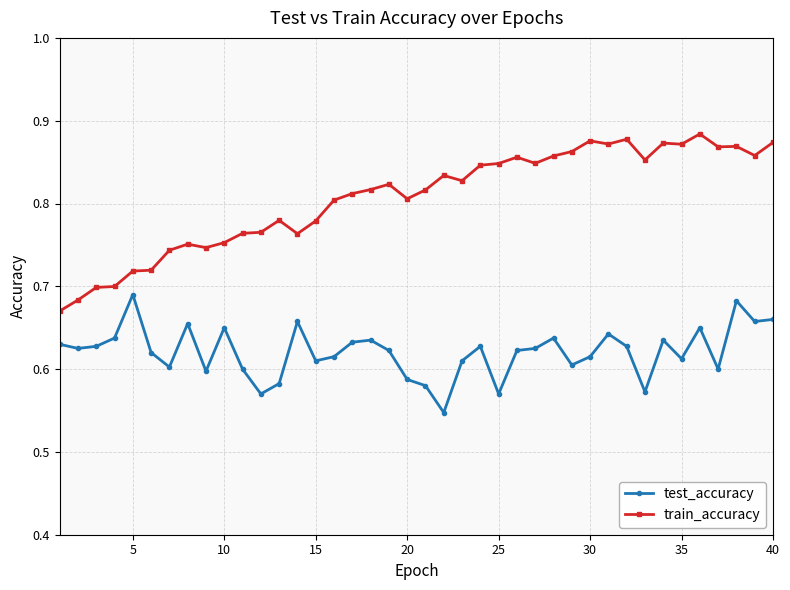

Rank the series by their average value, from lowest to highest.

test_accuracy, train_accuracy